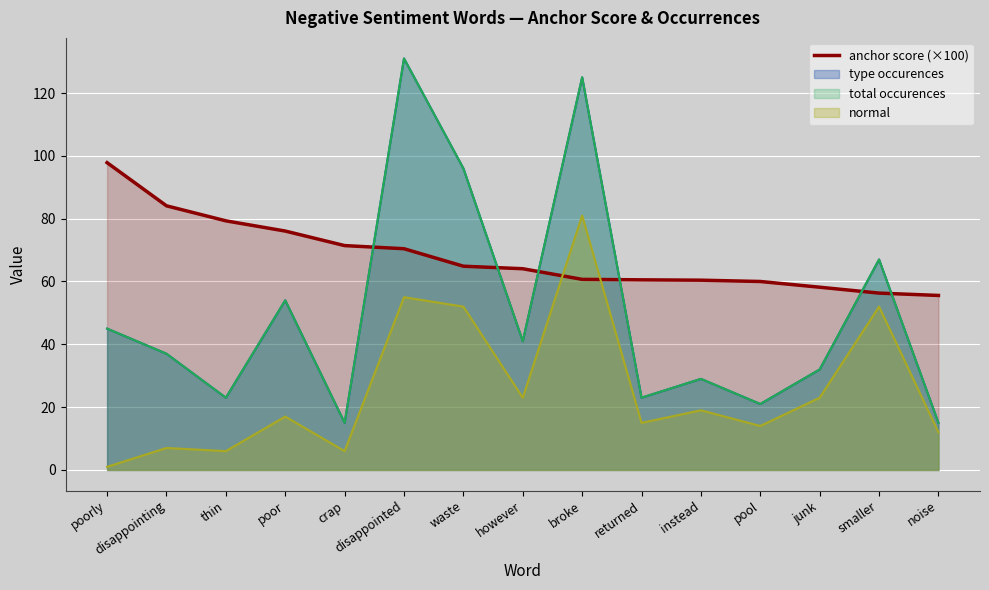

Rank the categories by value from lowest to highest.

noise, smaller, junk, pool, instead, returned, broke, however, waste, disappointed, crap, poor, thin, disappointing, poorly